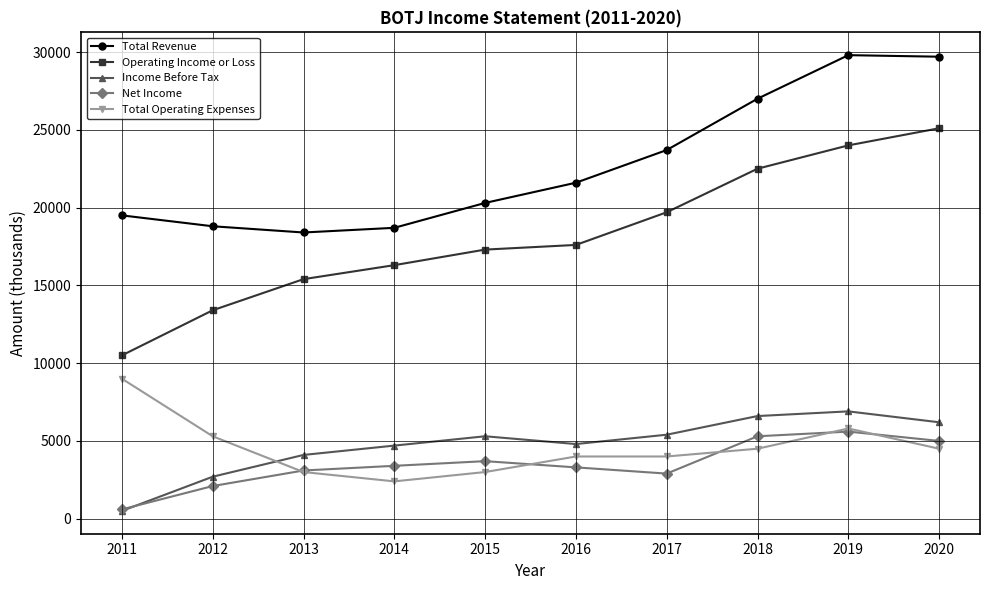

Between 2016 and 2018, which series saw the biggest shift?

Total Revenue